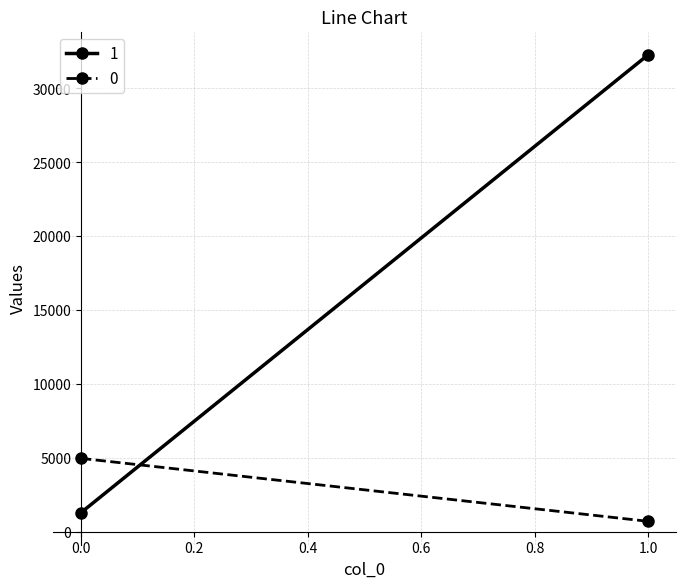

Rank the series by their average value, from lowest to highest.

0, 1